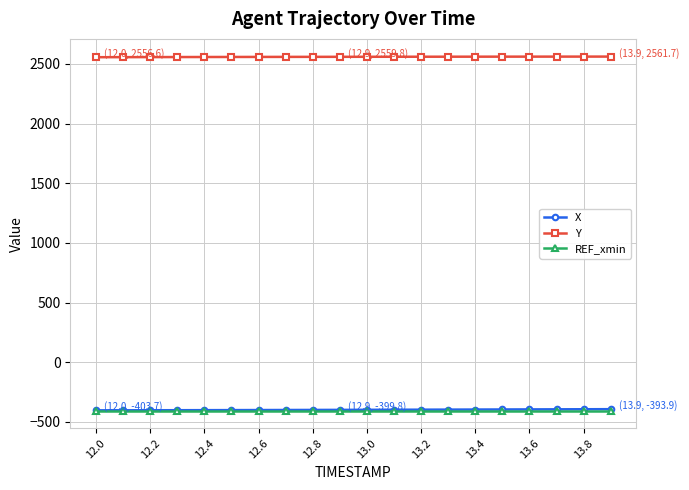

What is the difference between the maximum and minimum values in the Y series?

5.2